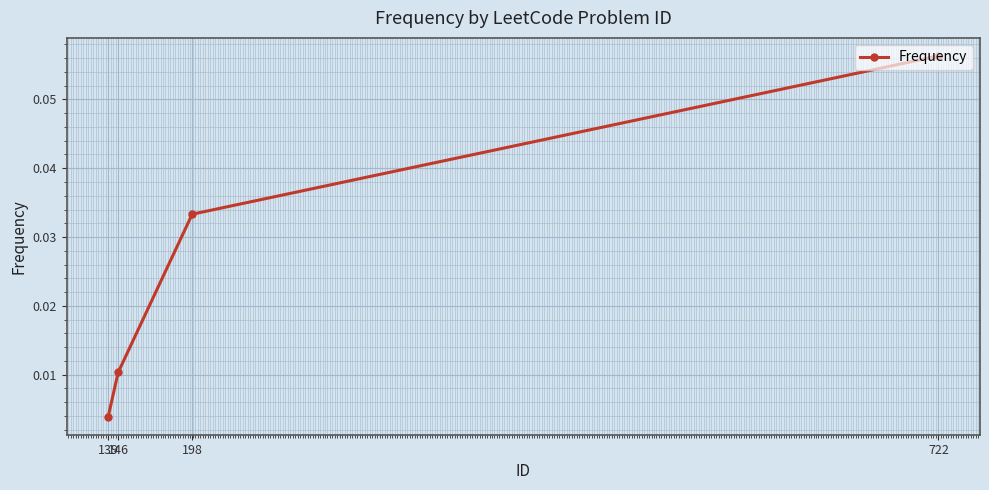

List the labels in order of value, largest first.

722, 198, 146, 139